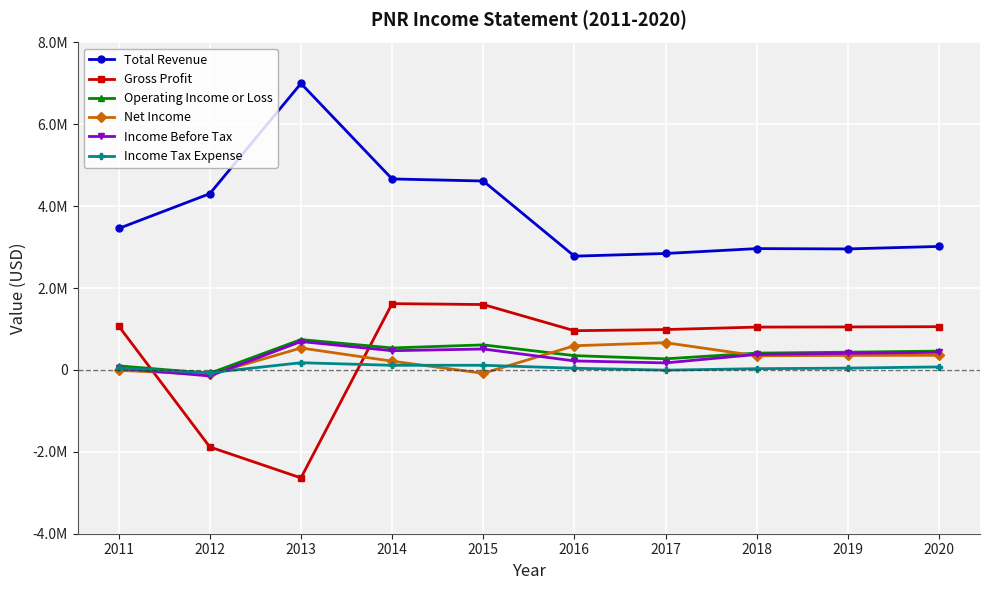

True or false: Operating Income or Loss has a value of 350500 at 2016.

True